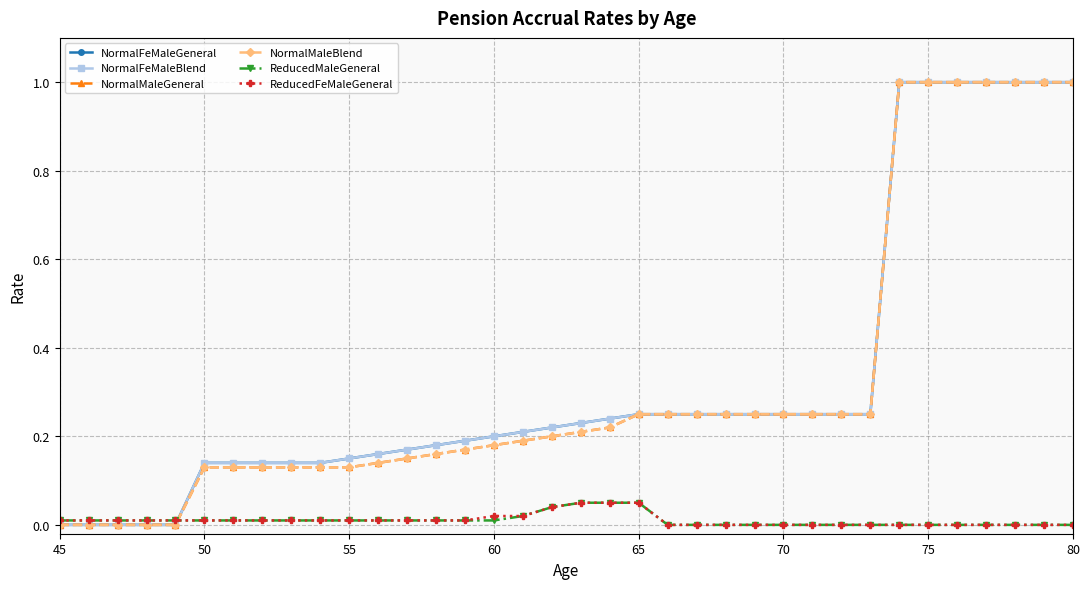

What is the difference between the maximum and minimum values in the ReducedMaleGeneral series?

0.1